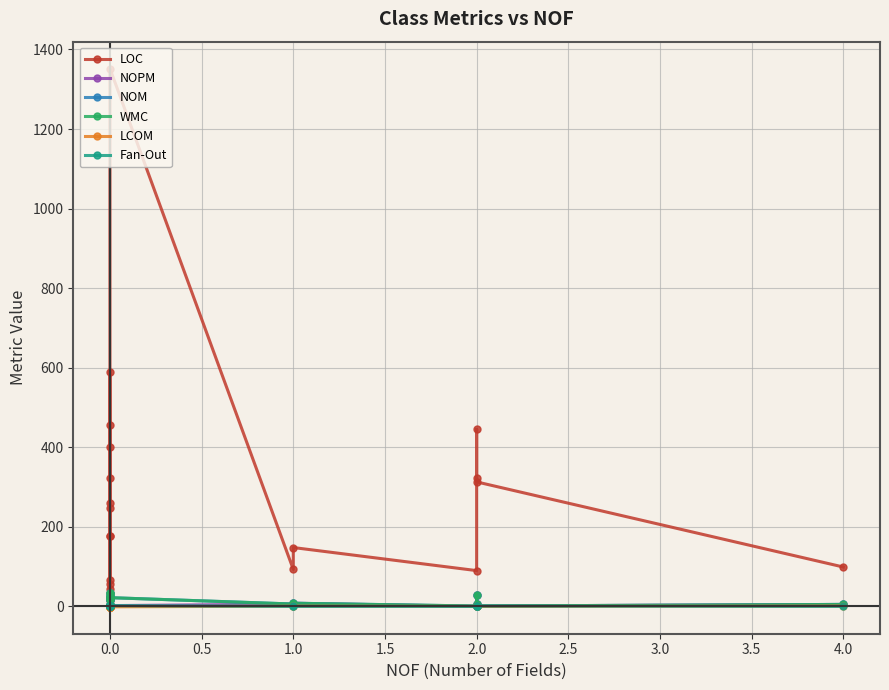

Which series has the largest range (max minus min)?

LOC